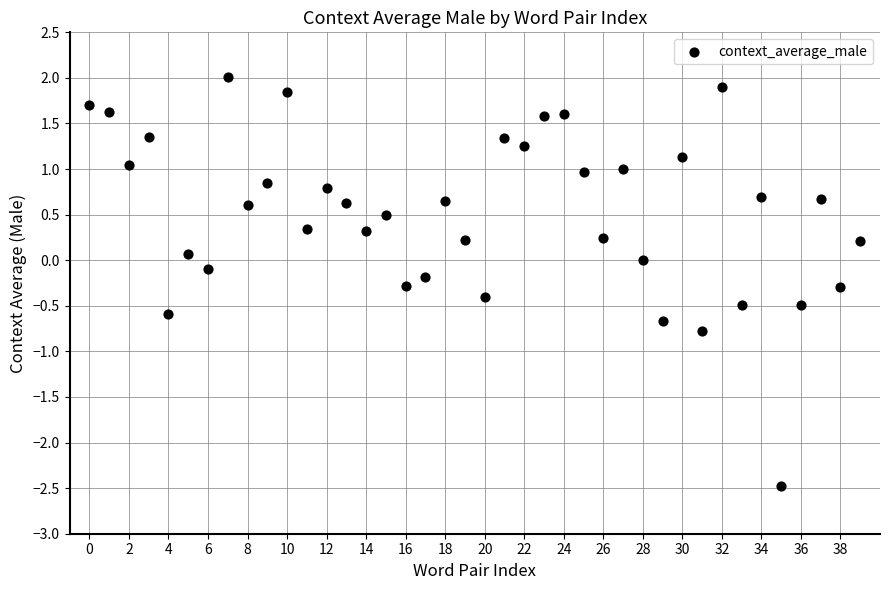

What is the range of Y values (max minus min)?

4.5